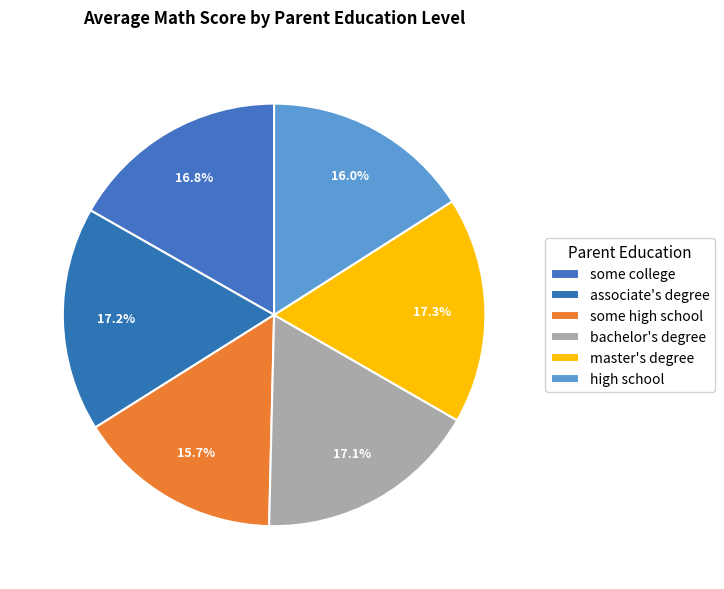

To the nearest percent, what is the combined percentage of some college and associate's degree?

34%